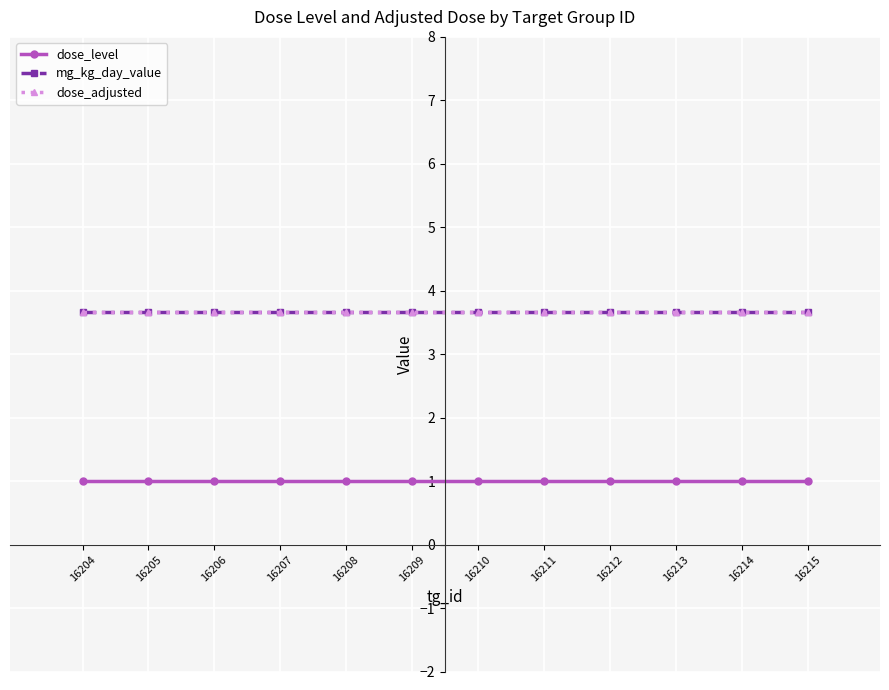

Rank the categories by dose_level value from lowest to highest.

16204, 16205, 16206, 16207, 16208, 16209, 16210, 16211, 16212, 16213, 16214, 16215